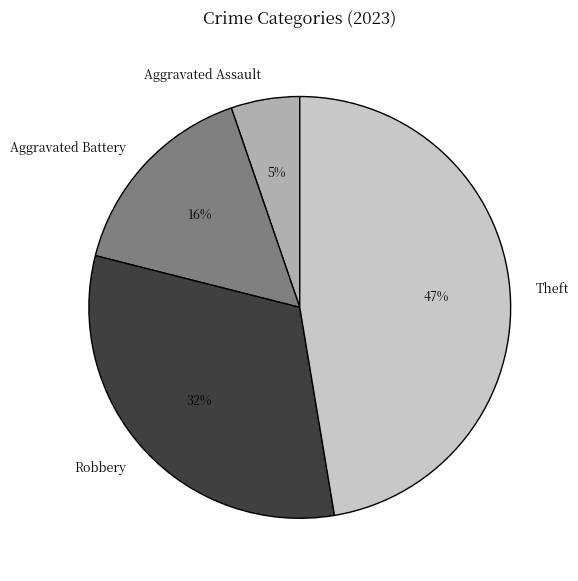

What is the smallest slice in the pie chart?

Aggravated Assault